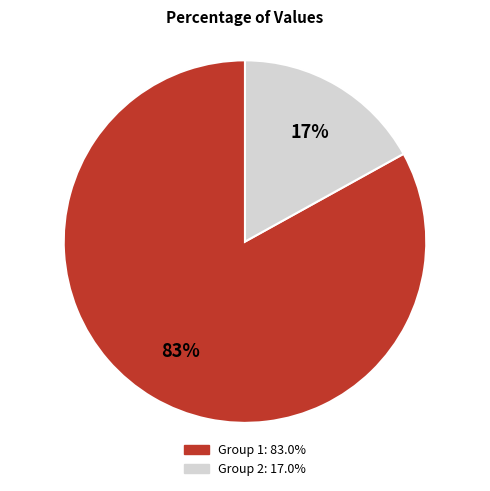

Does any single category account for the majority?

Yes